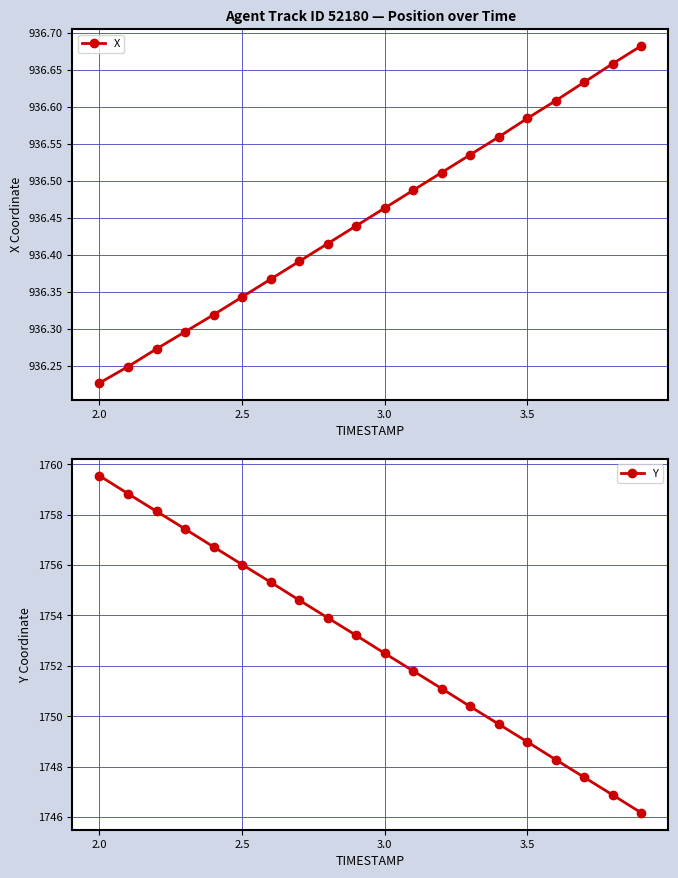

What is the smallest value displayed?

936.2